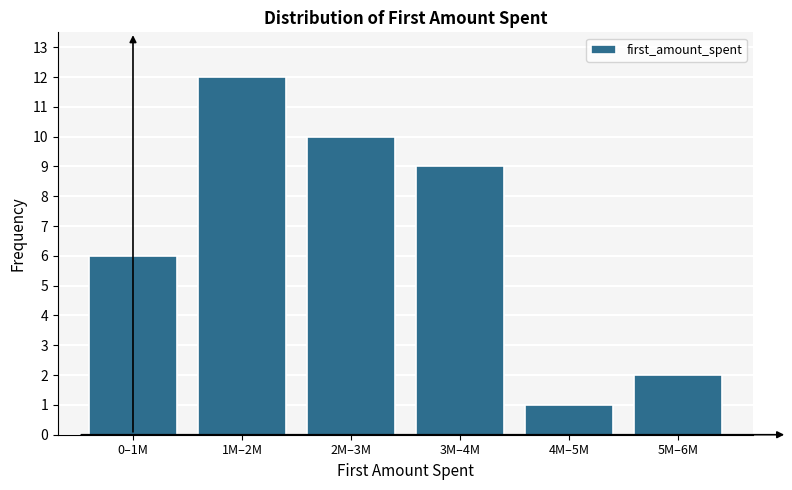

Reading left to right, what are all the values shown in this chart?

6	12	10	9	1	2